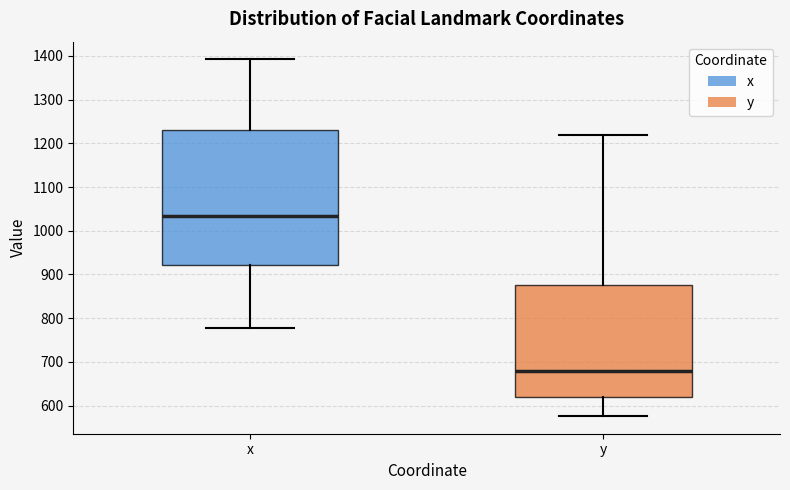

Comparing the boxes themselves (not the whiskers), which one is the tallest?

x